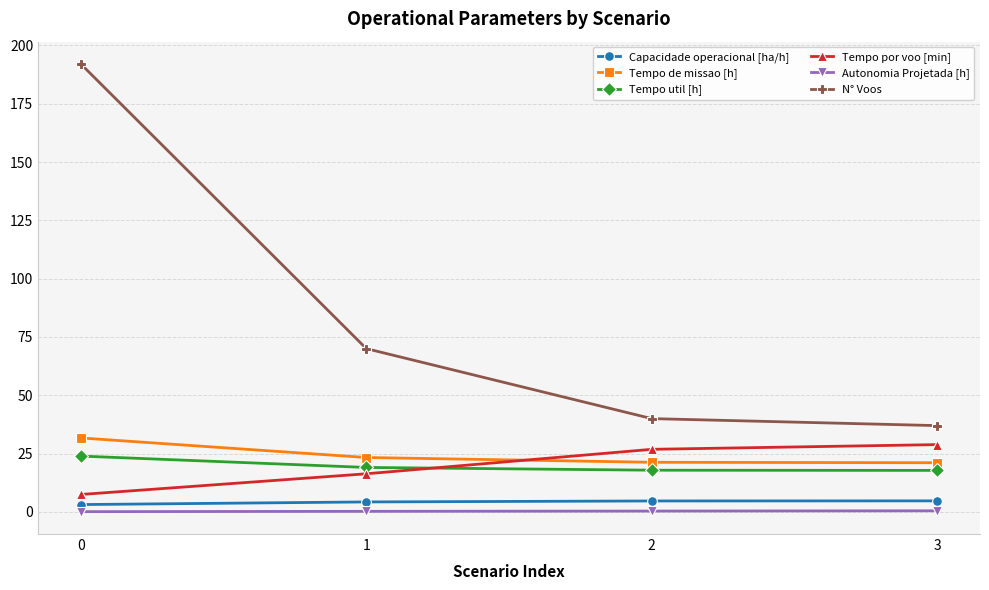

How many lines are shown in the chart?

6